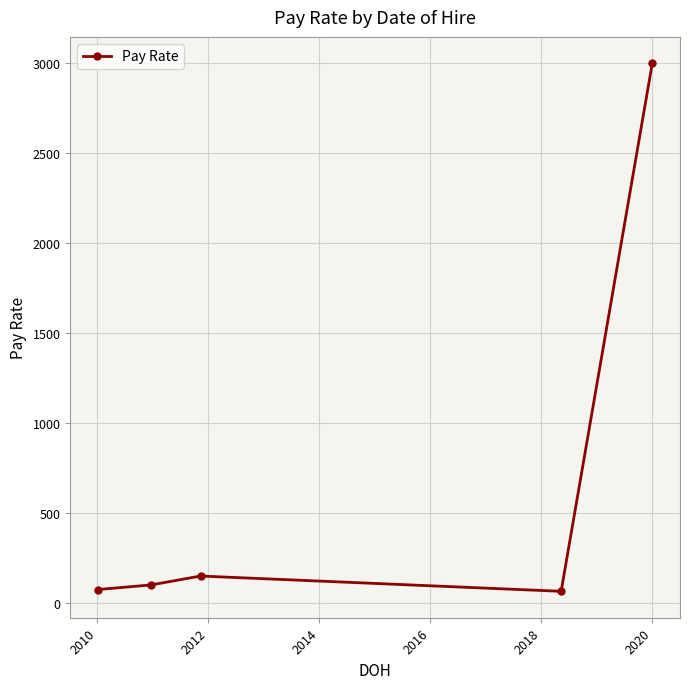

What is the value of the 2nd point from the left?

100.5